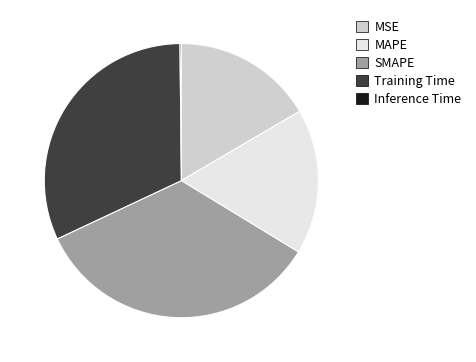

Between MSE and MAPE, which is larger?

MAPE